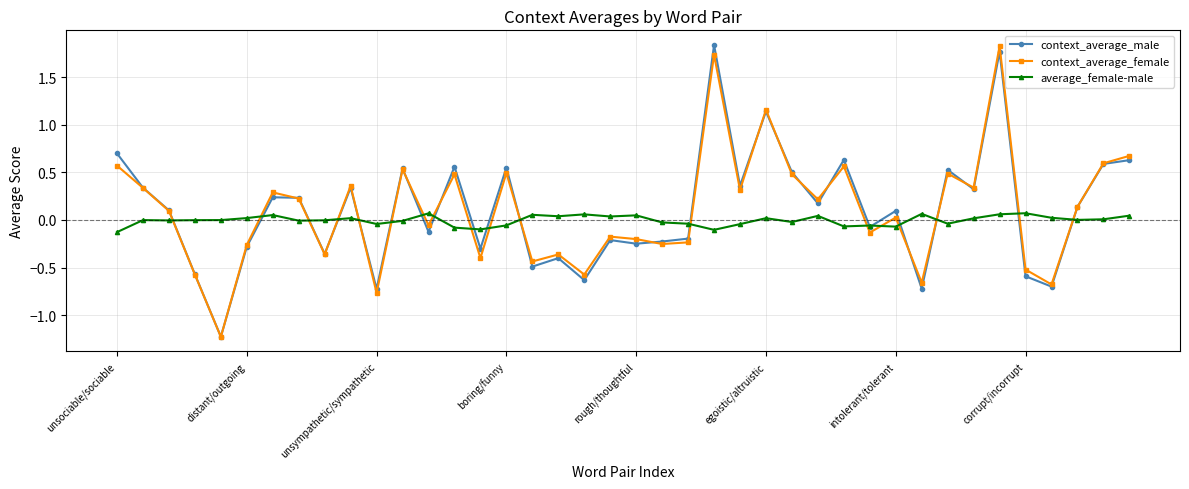

How many lines are shown in the chart?

3